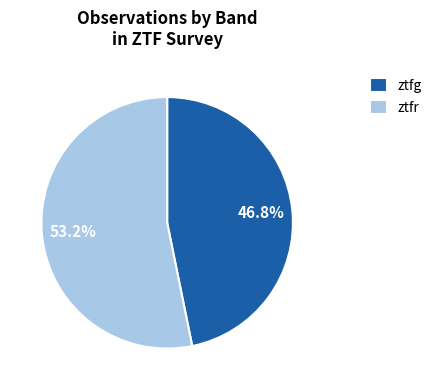

Is it true that ztfg is 38% of the pie?

False